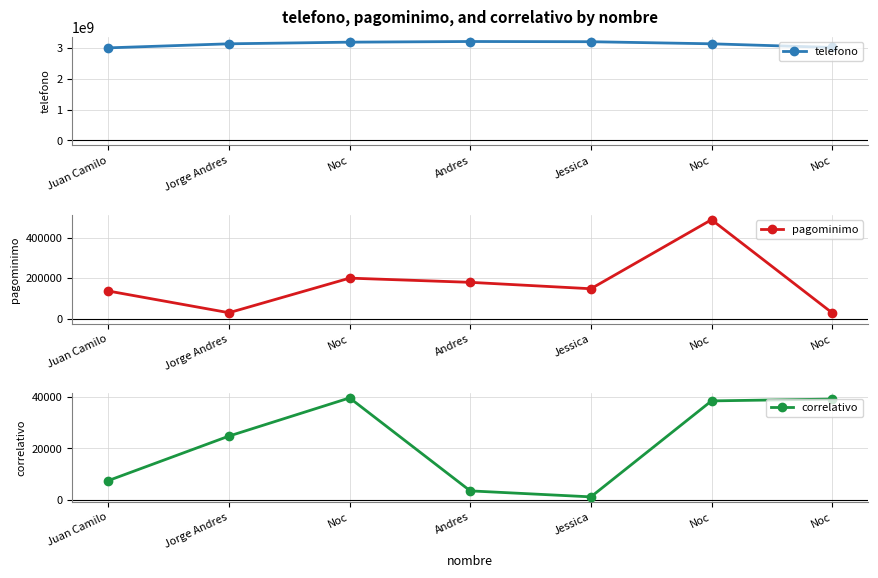

What value does the correlativo series have at Jorge Andres?

24811